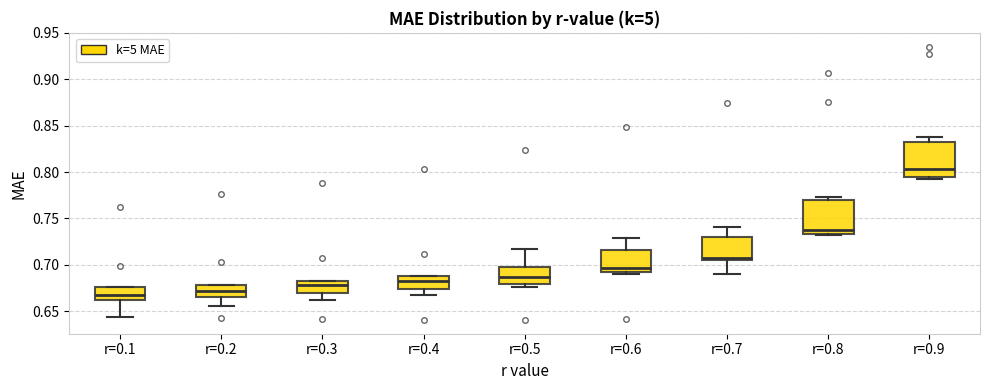

Which box's median line is the highest?

r=0.9